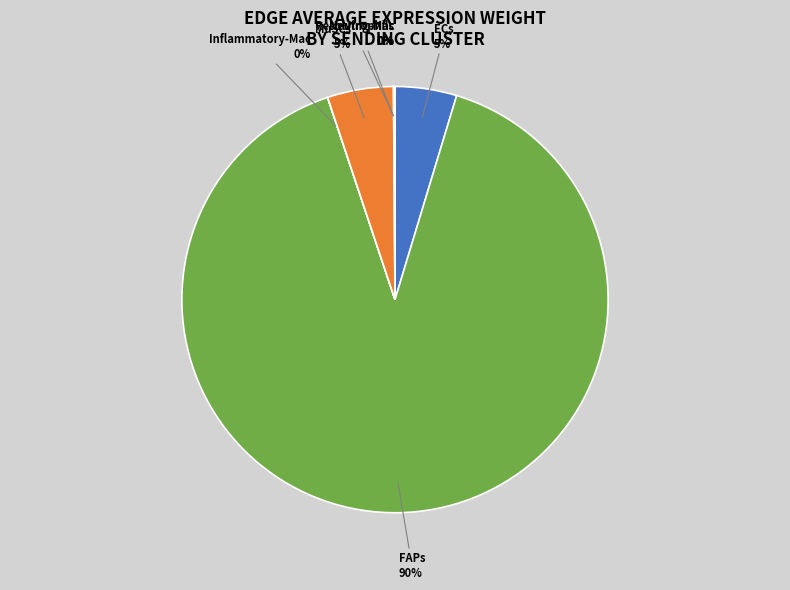

Which slice represents more than half of the pie?

FAPs